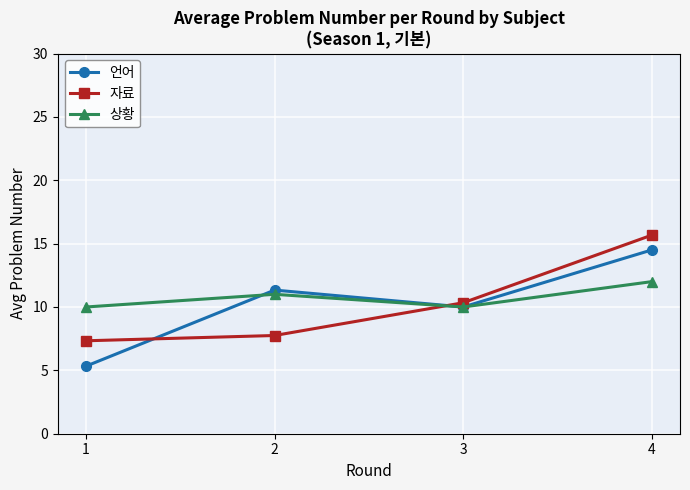

What is the value of the 상황 point at the 1st from the left?

10.0